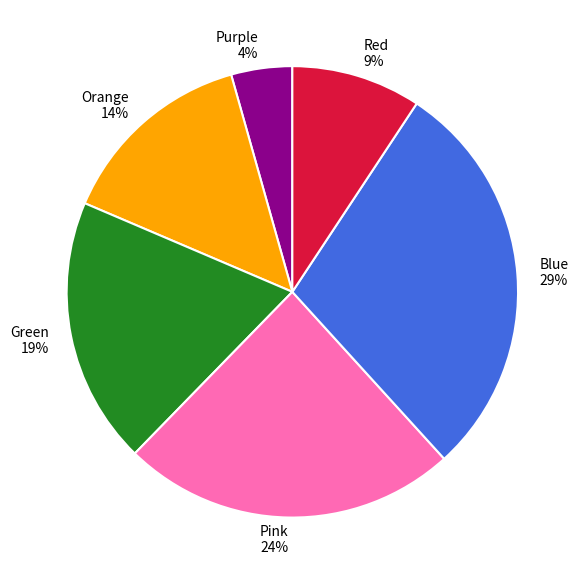

How many slices are in this pie chart?

6